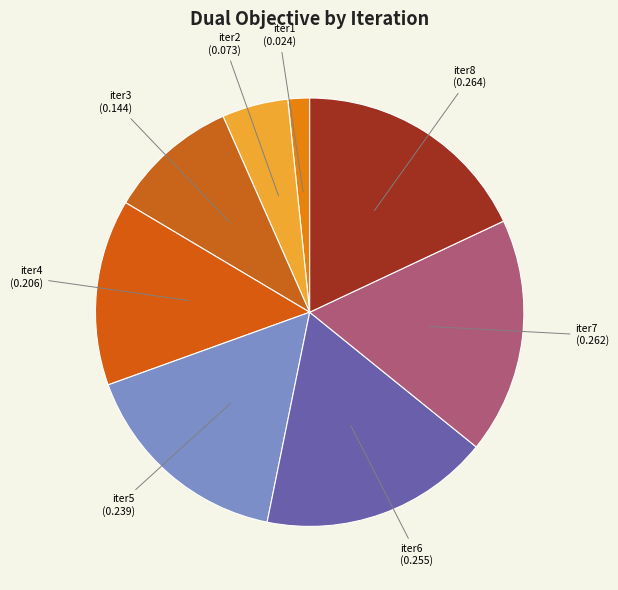

To the nearest percent, what is the average slice percentage?

13%